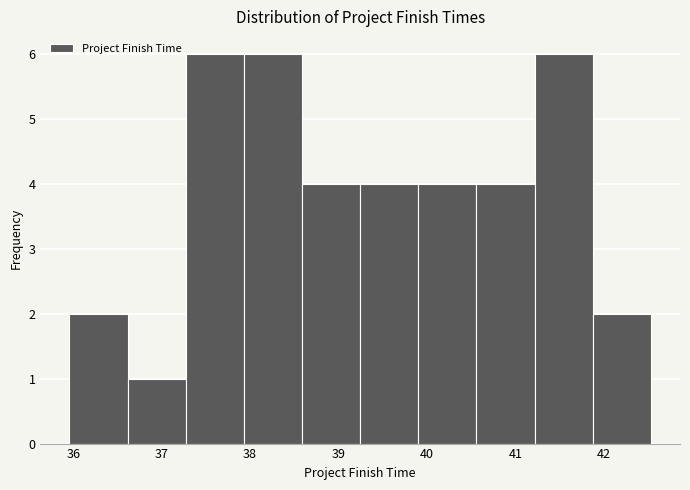

Reading left to right, list every bar in this chart as the range it spans on the x-axis followed by its height. Neither the bar edges nor the heights are printed on the chart, so give them approximately, as read against the axes.

36.0 to 36.6: 2
36.6 to 37.3: 1
37.3 to 37.9: 6
37.9 to 38.6: 6
38.6 to 39.2: 4
39.2 to 39.9: 4
39.9 to 40.6: 4
40.6 to 41.2: 4
41.2 to 41.9: 6
41.9 to 42.5: 2